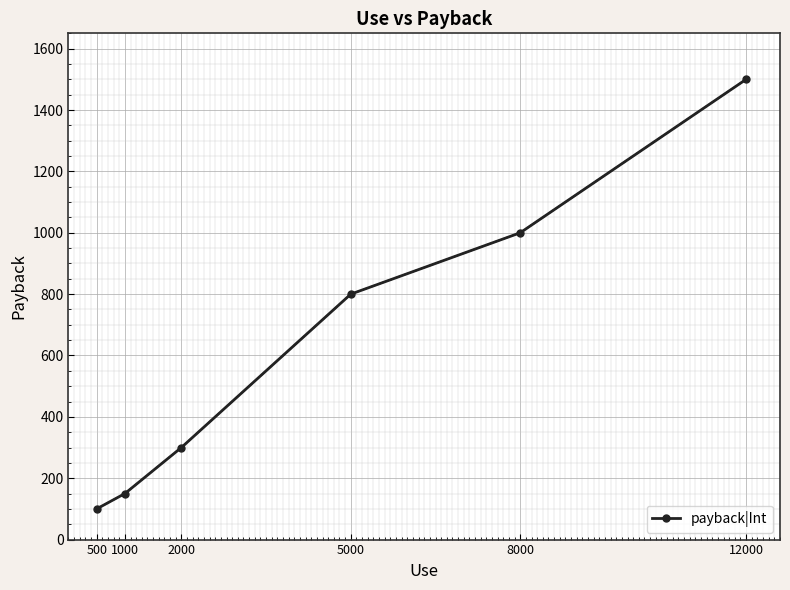

At which category does the chart reach its peak across all series?

12000